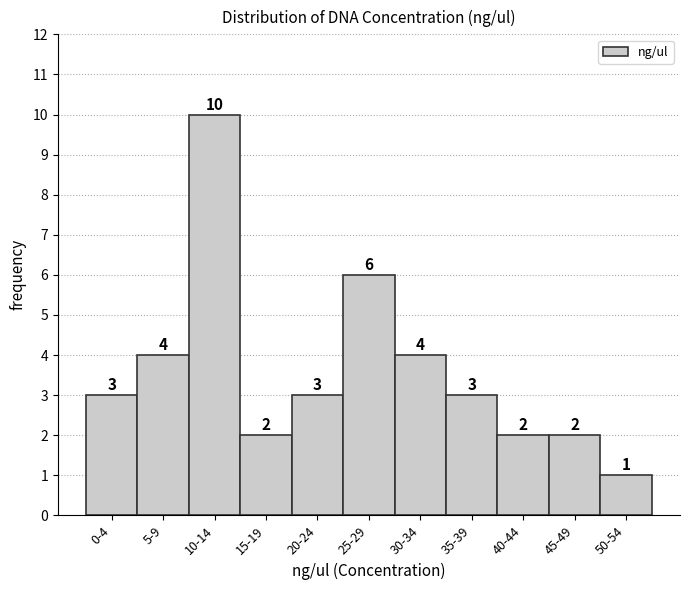

Reading left to right, extract all data points from this chart.

0-4=3	5-9=4	10-14=10	15-19=2	20-24=3	25-29=6	30-34=4	35-39=3	40-44=2	45-49=2	50-54=1